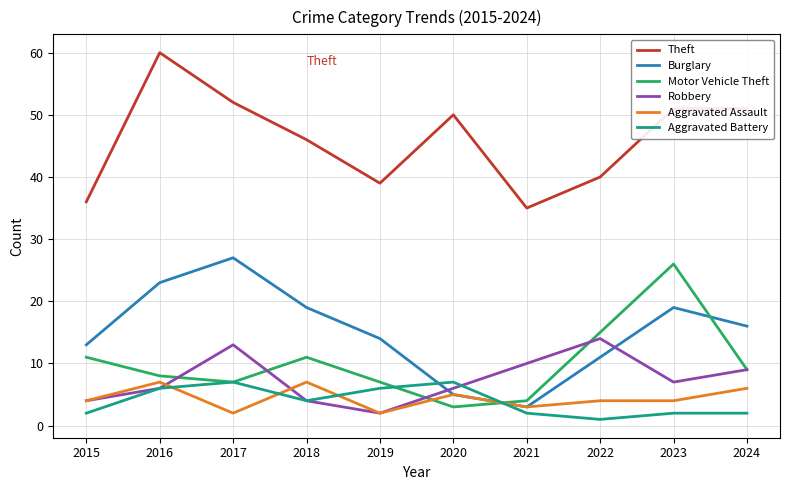

Which series changed the most between 2017 and 2022?

Burglary